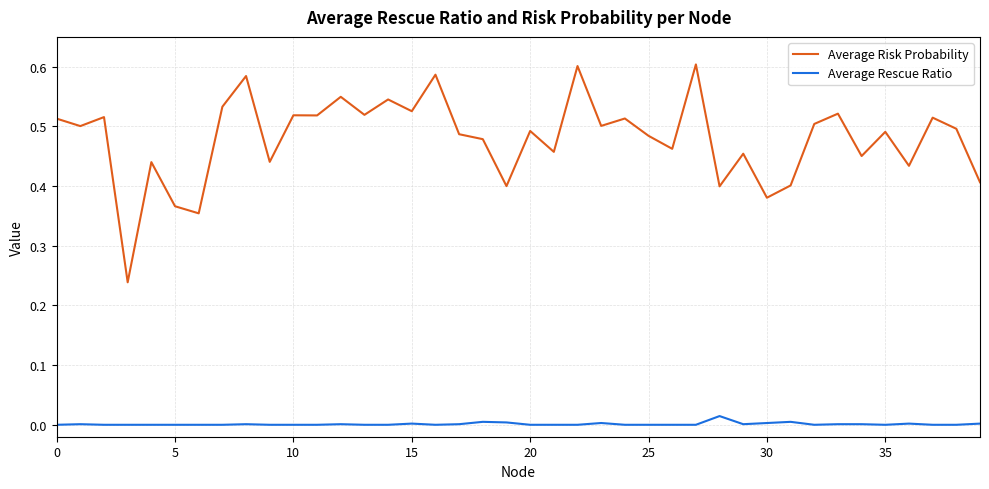

True or false: Average Risk Probability and Average Rescue Ratio intersect in this chart.

False